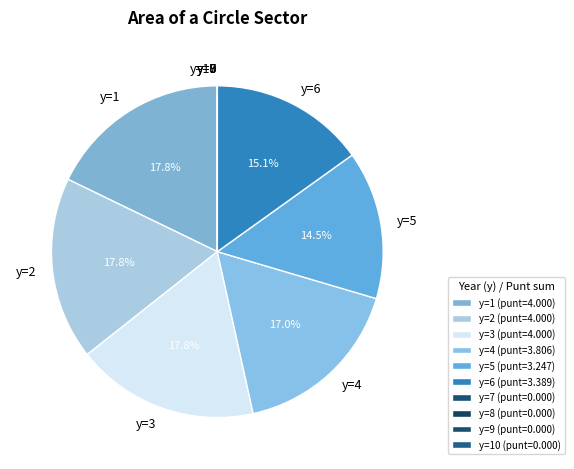

What portion of the pie excludes y=3?

82.2%